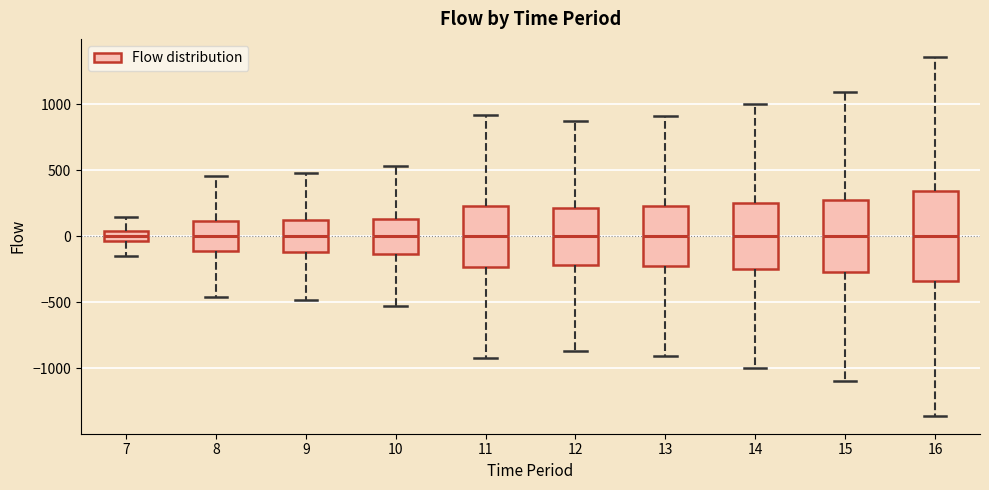

Which box is the tallest, from its lower edge to its upper edge?

16